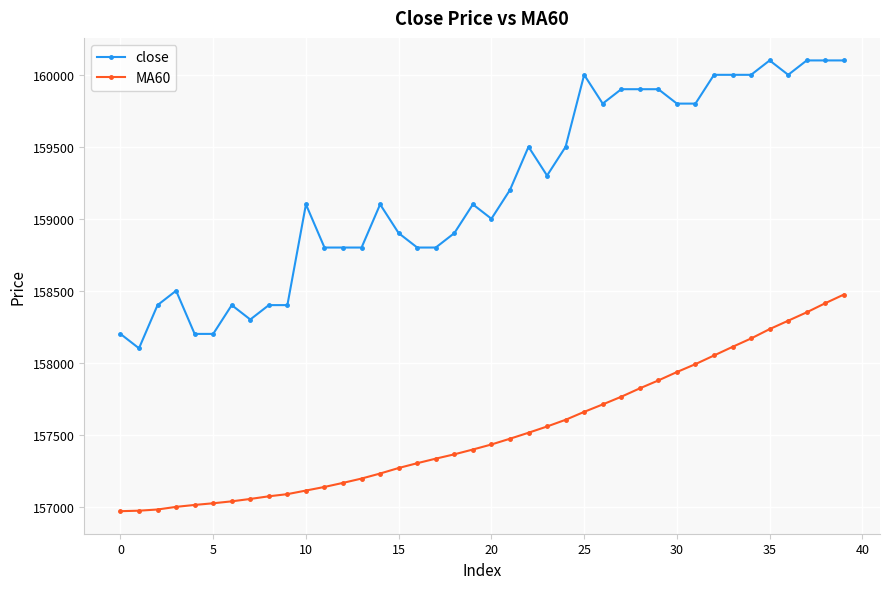

True or false: MA60 and close intersect in this chart.

False